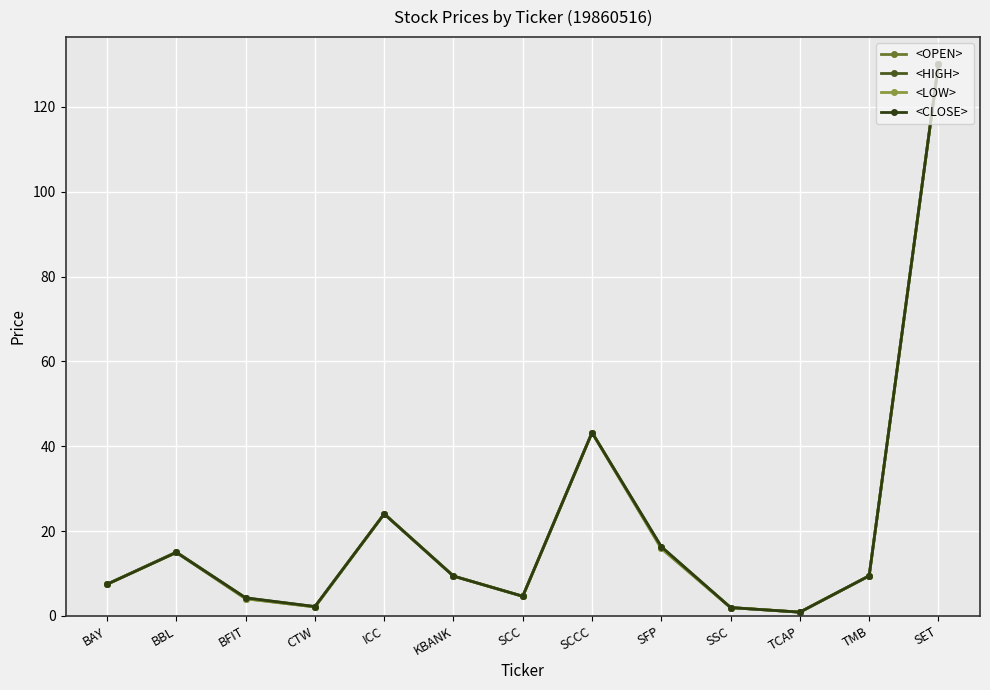

Does the chart have visible grid lines?

Yes